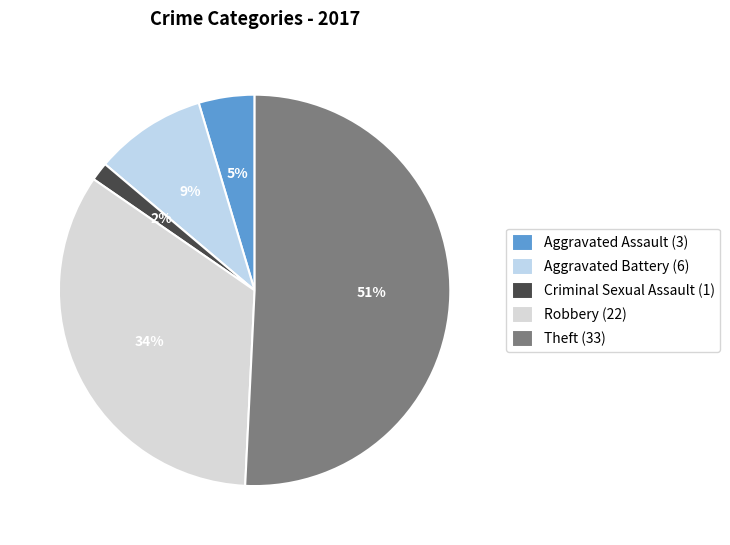

How many segments does this pie chart have?

5